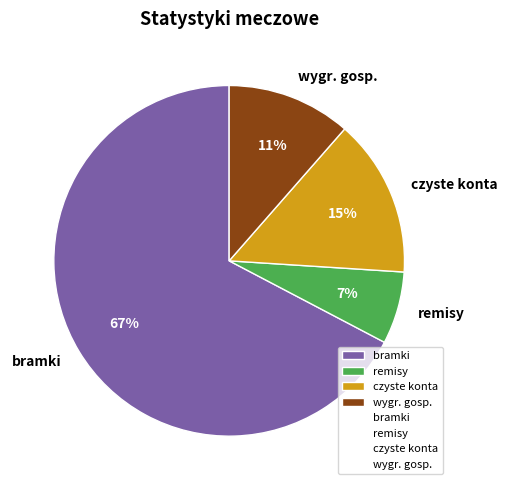

Which has a higher value, wygr. gosp. or bramki?

bramki